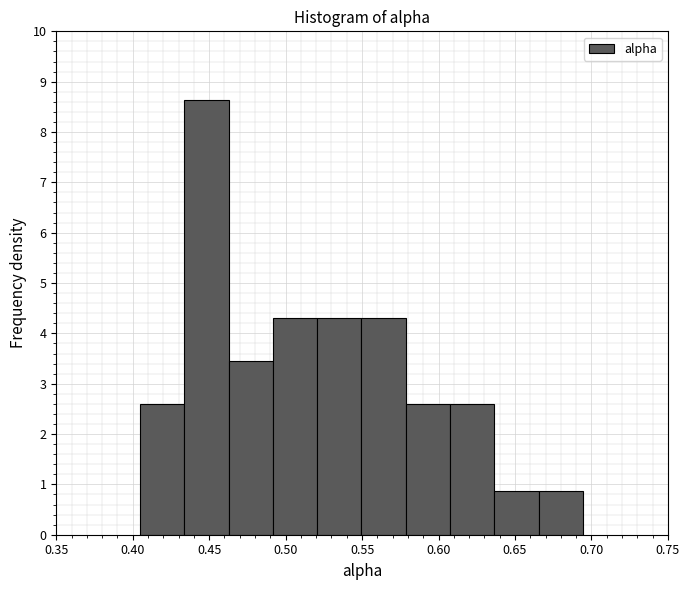

What is the height of the bar covering 0.580 to 0.610 on the x-axis? Neither the bar edges nor the heights are printed on the chart, so give them approximately, as read against the axes.

2.6